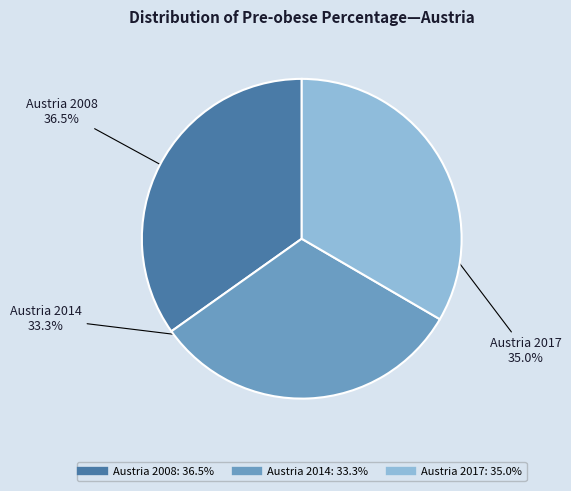

How many slices are in this pie chart?

3